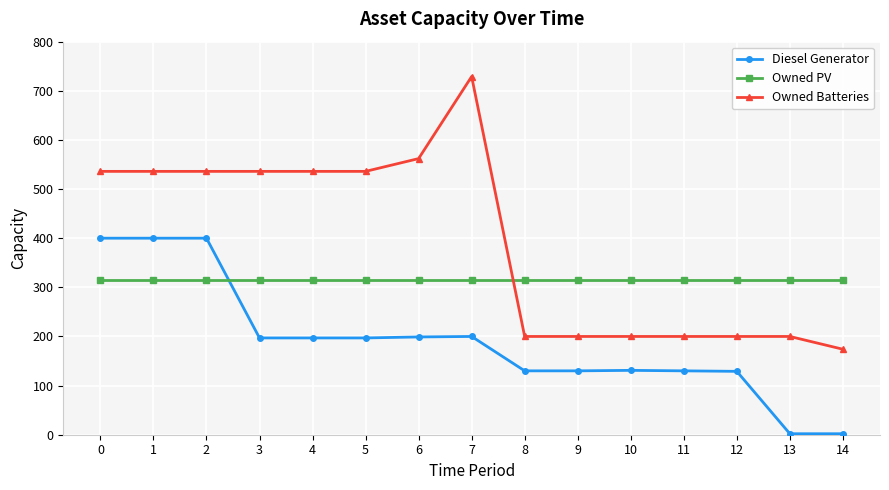

What is the value of the Owned PV point at the 6th from the left?

315